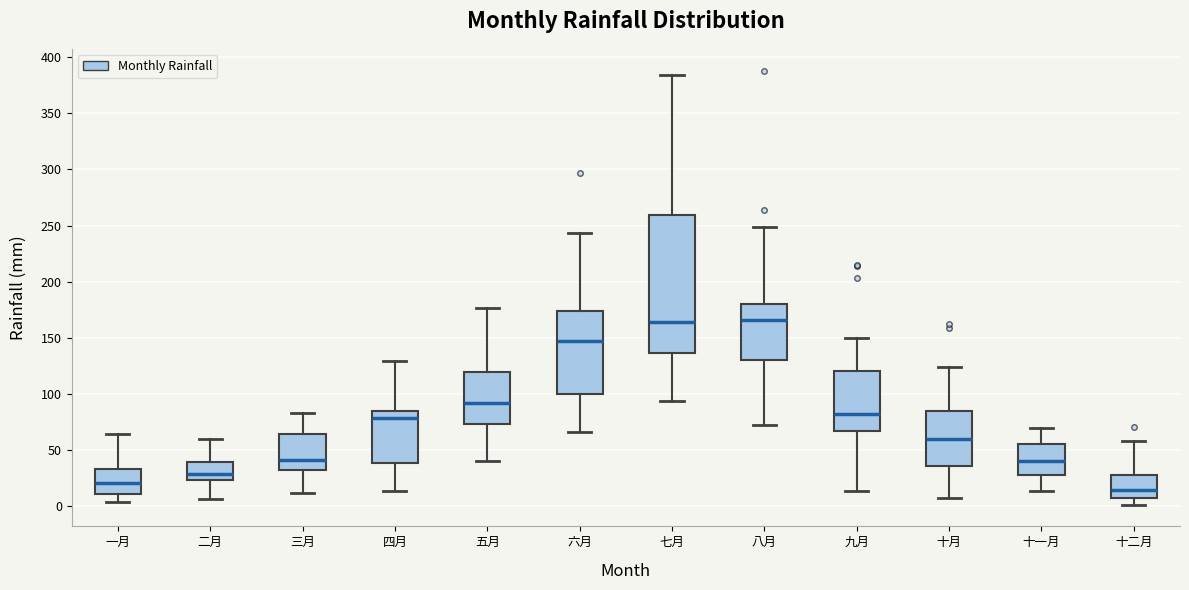

Which box has the lowest median line?

十二月